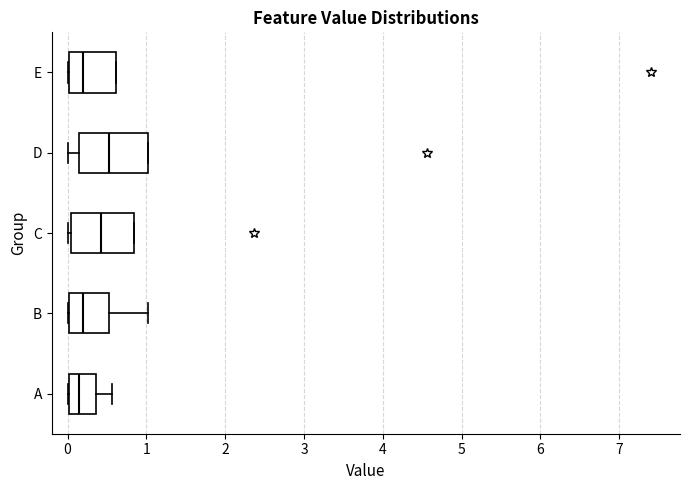

Where does the median line of the box for D sit on the x-axis? The values are not printed on the chart, so give them approximately, as read against the axis.

0.5